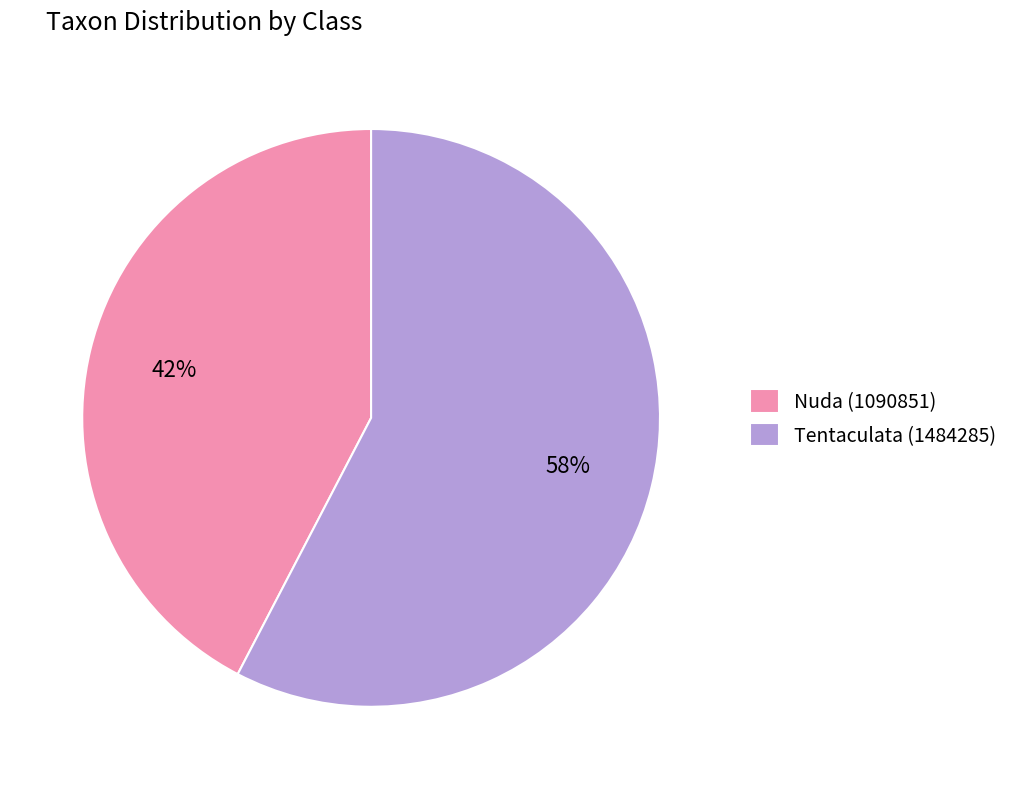

Is the sum of Nuda (1090851) and Tentaculata (1484285) greater than half?

Yes